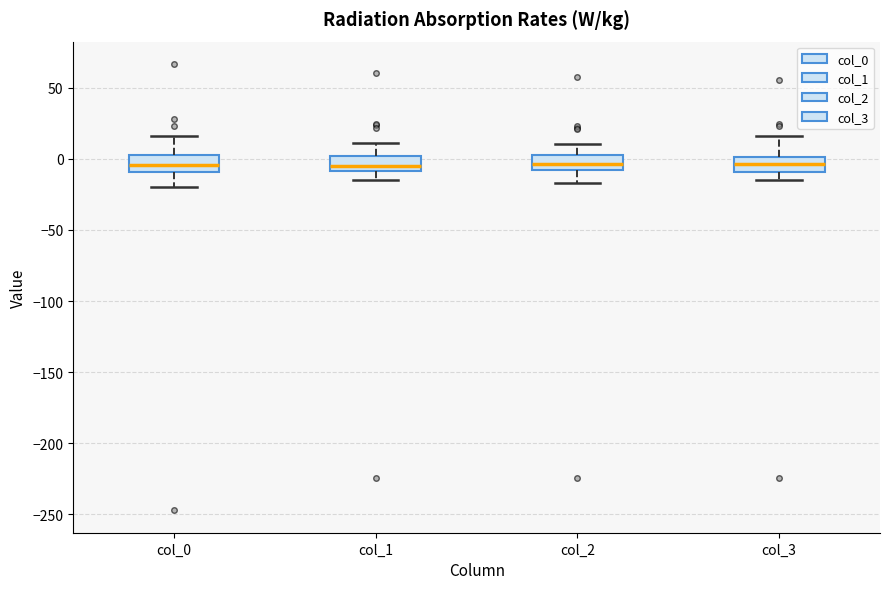

Reading left to right, read every box against the y-axis: the position of its median line, the range the box covers, and the ends of its whiskers. The values are not printed on the chart, so give them approximately, as read against the axis.

col_0: median -5, box -10 to 5, whiskers -20 to 15
col_1: median -5, box -10 to 0, whiskers -15 to 10
col_2: median -5, box -10 to 0, whiskers -15 to 10
col_3: median -5, box -10 to 0, whiskers -15 to 15